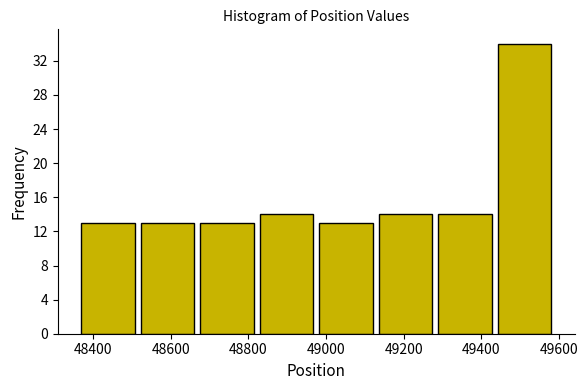

Reading left to right, transcribe this chart: for each bar, give the range it covers on the x-axis and its height. Neither the bar edges nor the heights are printed on the chart, so give them approximately, as read against the axes.

48380 to 48520: 13
48520 to 48680: 13
48680 to 48820: 13
48820 to 48980: 14
48980 to 49140: 13
49140 to 49280: 14
49280 to 49440: 14
49440 to 49600: 34